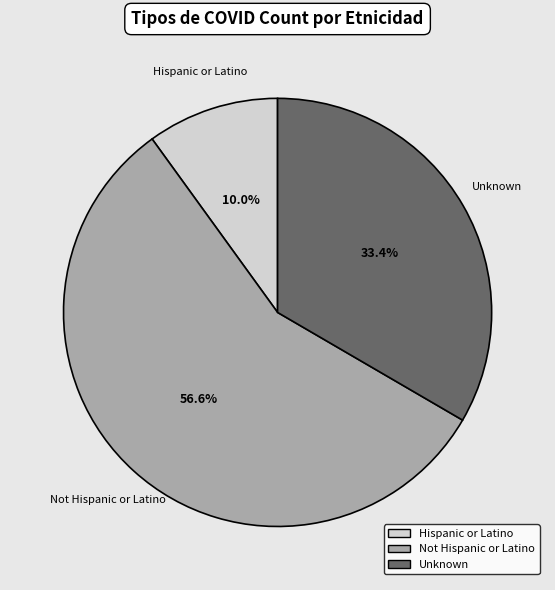

What percentage do Hispanic or Latino and Not Hispanic or Latino together represent?

66.6%